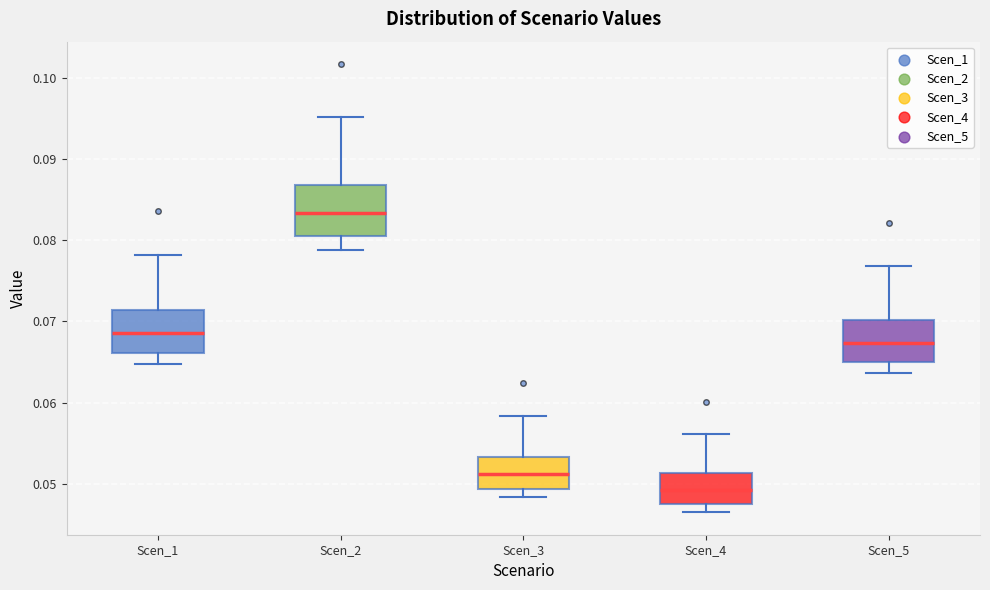

Reading left to right, transcribe this box plot: for each box, give where its median line is, the range the box spans, and where its two whiskers end, as read against the y-axis. The values are not printed on the chart, so give them approximately, as read against the axis.

Scen_1: median 0.069, box 0.066 to 0.071, whiskers 0.065 to 0.078
Scen_2: median 0.083, box 0.080 to 0.087, whiskers 0.079 to 0.095
Scen_3: median 0.051, box 0.049 to 0.053, whiskers 0.048 to 0.058
Scen_4: median 0.049, box 0.048 to 0.051, whiskers 0.046 to 0.056
Scen_5: median 0.067, box 0.065 to 0.070, whiskers 0.064 to 0.077